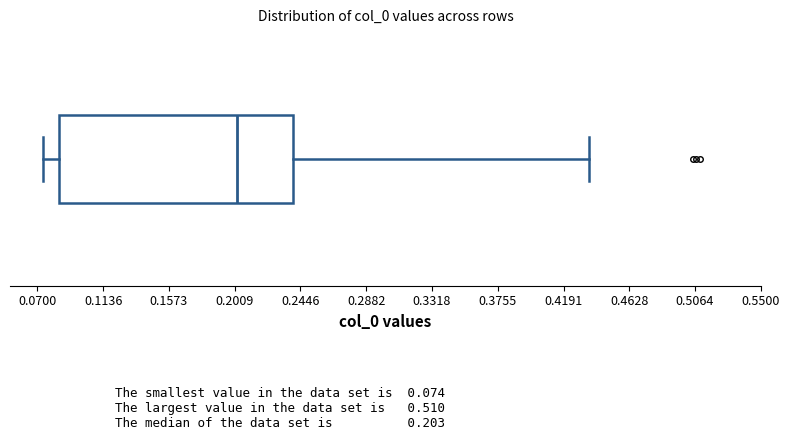

Transcribe this box plot: give where the median line is, the range the box spans, and where the two whiskers end, as read against the x-axis. The values are not printed on the chart, so give them approximately, as read against the axis.

median 0.205, box 0.085 to 0.240, whiskers 0.075 to 0.435